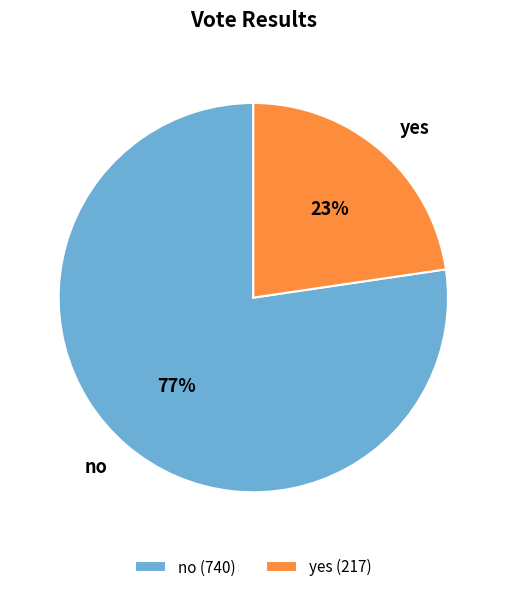

Is yes the majority of the pie?

No